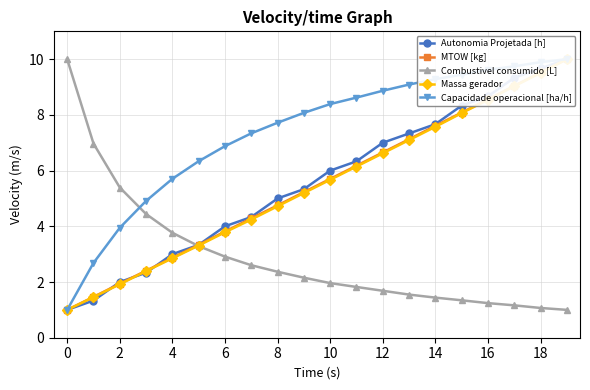

Between 12 and 13, which is larger?

13